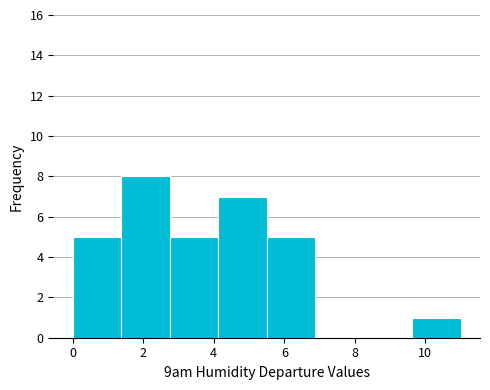

How tall is the bar that spans 1.4 to 2.8 on the x-axis? Neither the bar edges nor the heights are printed on the chart, so give them approximately, as read against the axes.

8